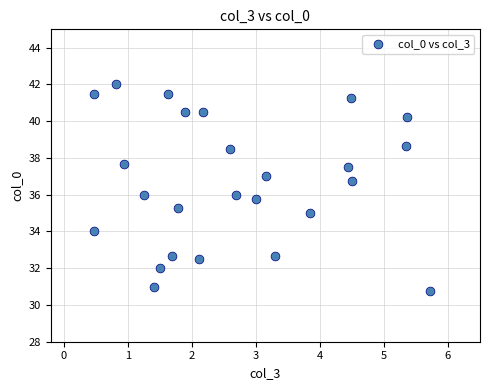

What is the range of X values (max minus min)?

5.2